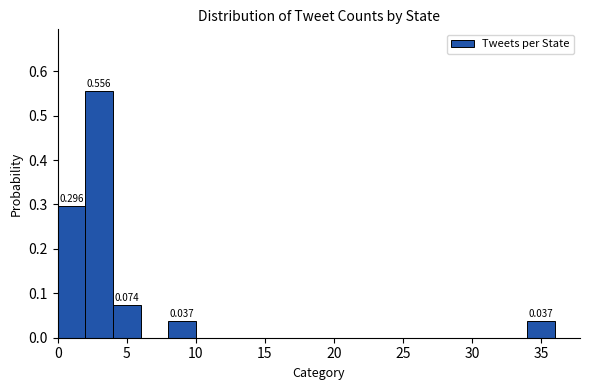

Which range on the x-axis has the tallest bar?

2 to 4